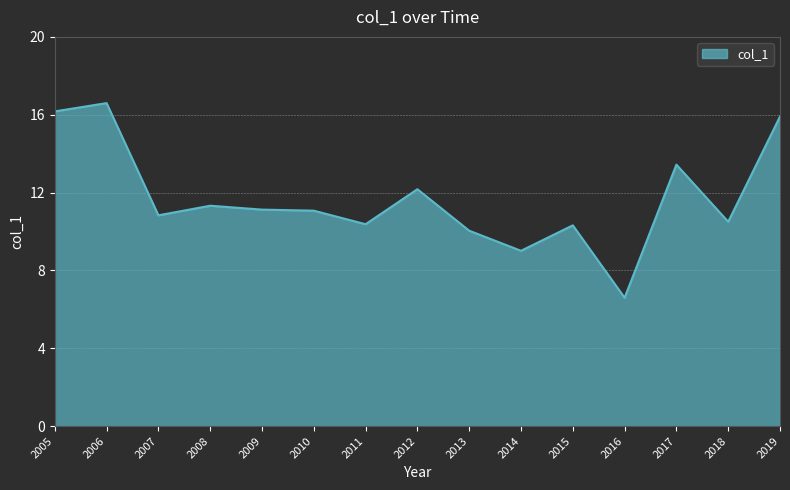

The chart shows a value of 10.4 at 2011. True or false?

True